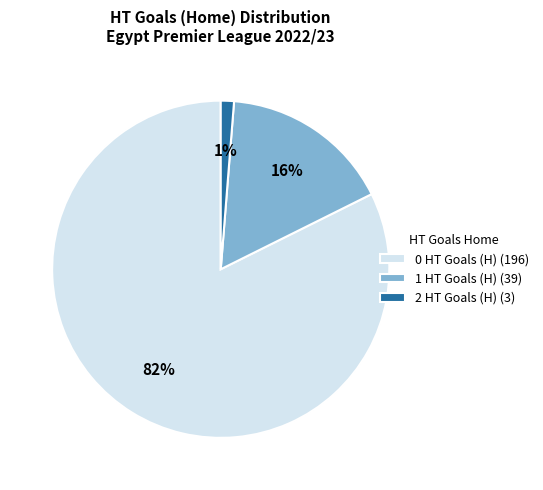

To the nearest percent, what percentage of the pie is 1 HT Goals (H) (39)?

16%